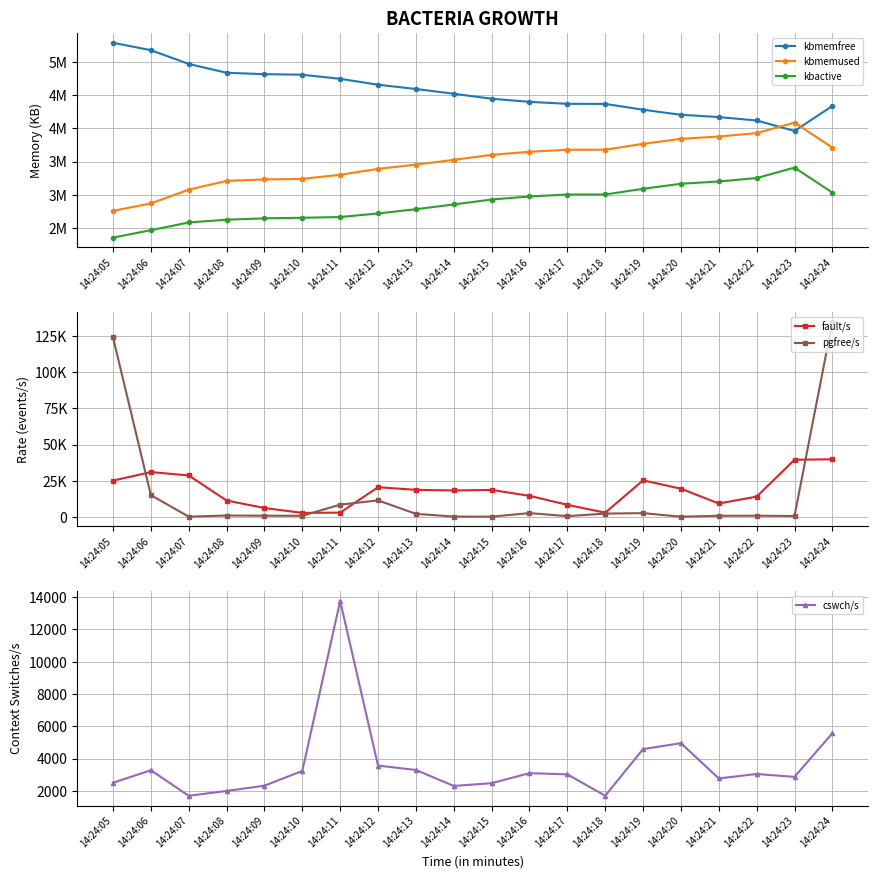

What is the difference between the fault/s values at 14:24:15 and 14:24:22?

4638